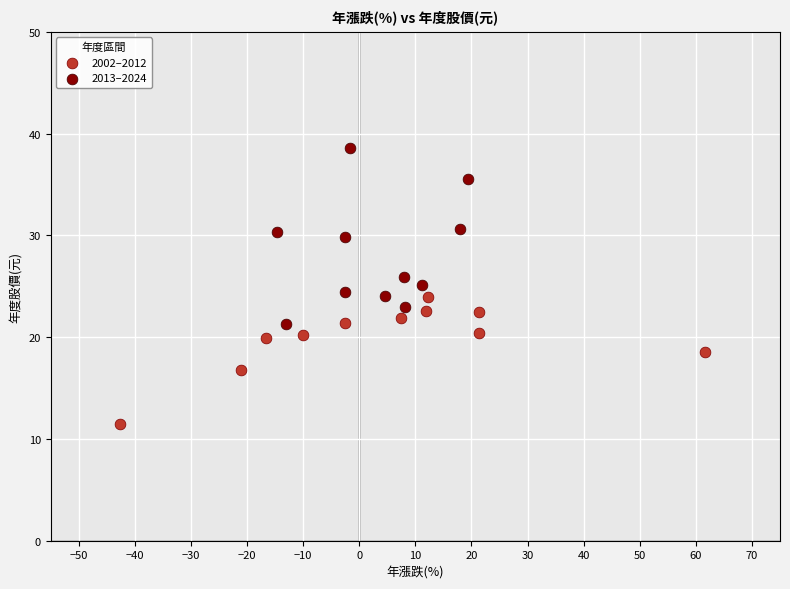

Which series contains the lowest Y value?

2002–2012